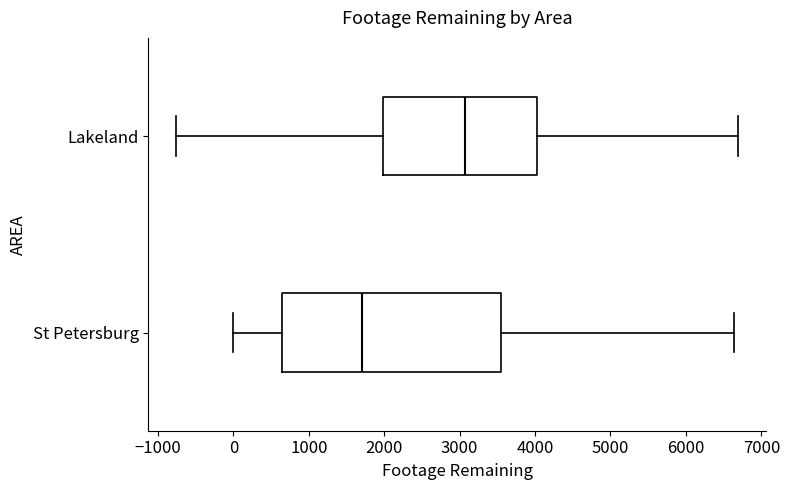

Reading bottom to top, read every box against the x-axis: the position of its median line, the range the box covers, and the ends of its whiskers. The values are not printed on the chart, so give them approximately, as read against the axis.

St Petersburg: median 1700, box 600 to 3500, whiskers 0 to 6600
Lakeland: median 3100, box 2000 to 4000, whiskers -800 to 6700